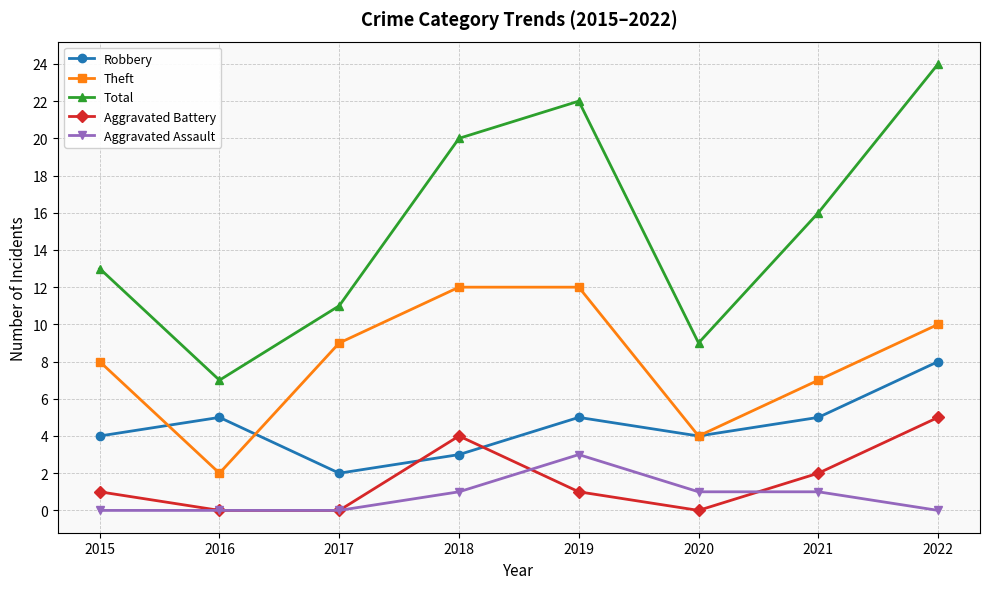

List the series in order of their peak value, lowest first.

Aggravated Assault, Aggravated Battery, Robbery, Theft, Total